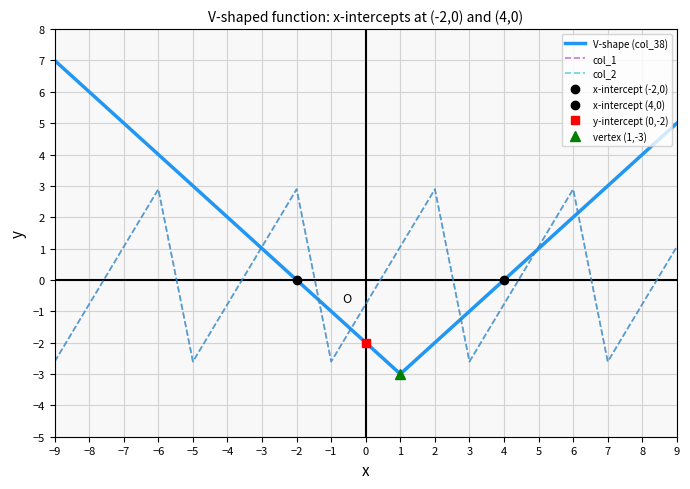

What is the label of the 14th point from the left?

4